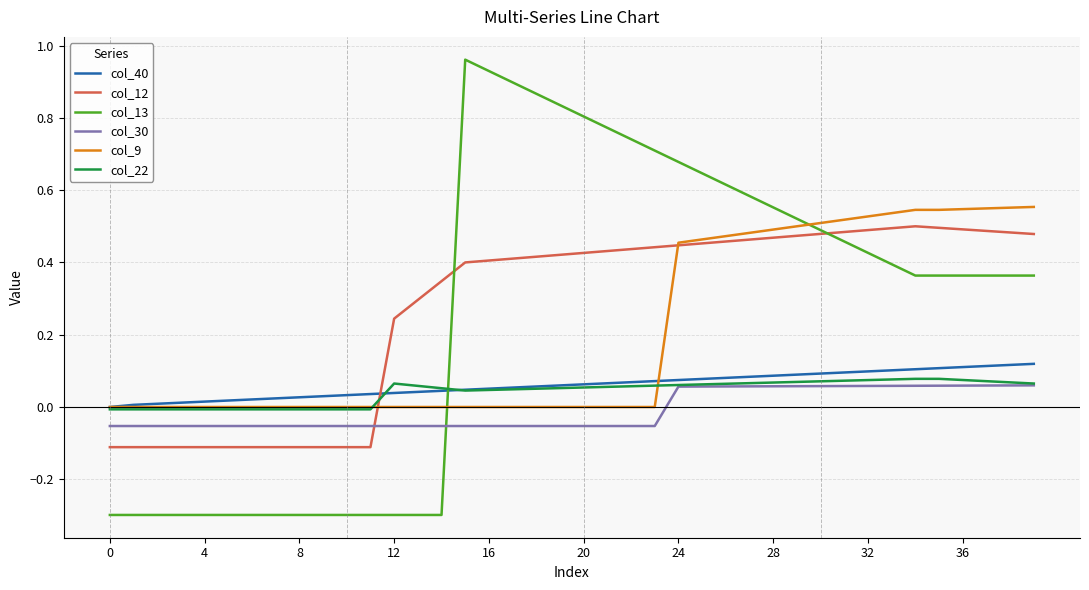

How many intersections are there between col_30 and col_12?

1